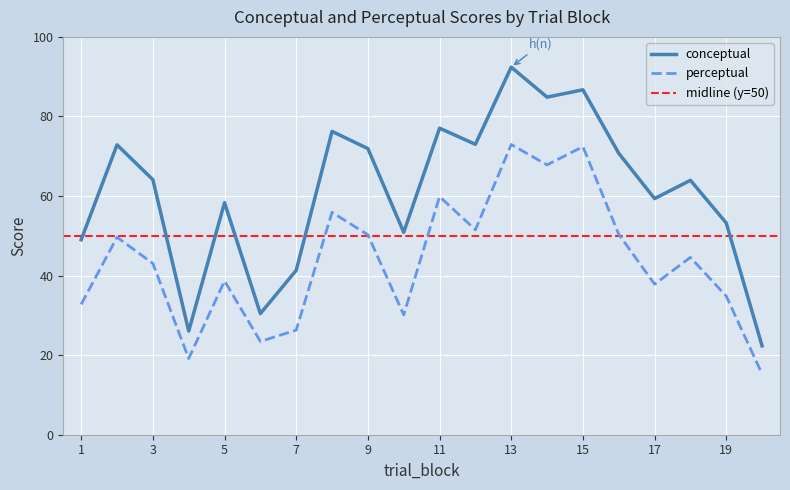

How many lines are shown in the chart?

2